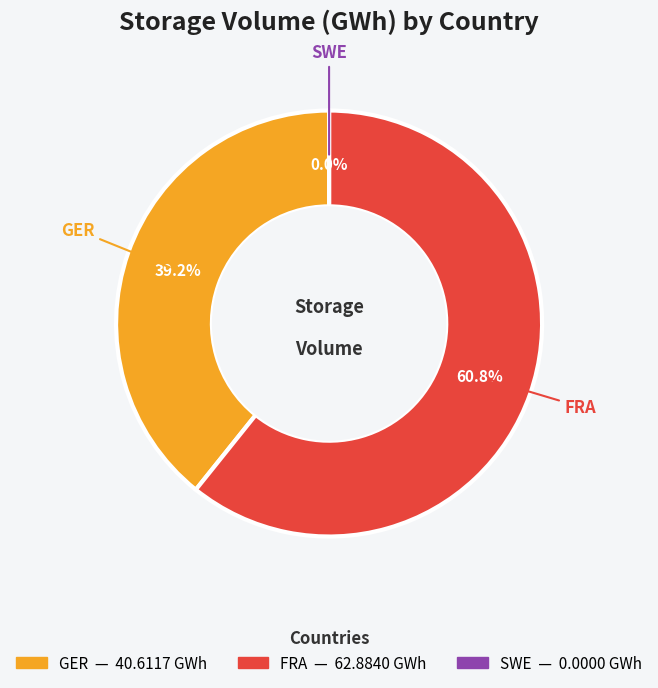

Is there any slice that represents more than half of the pie?

Yes